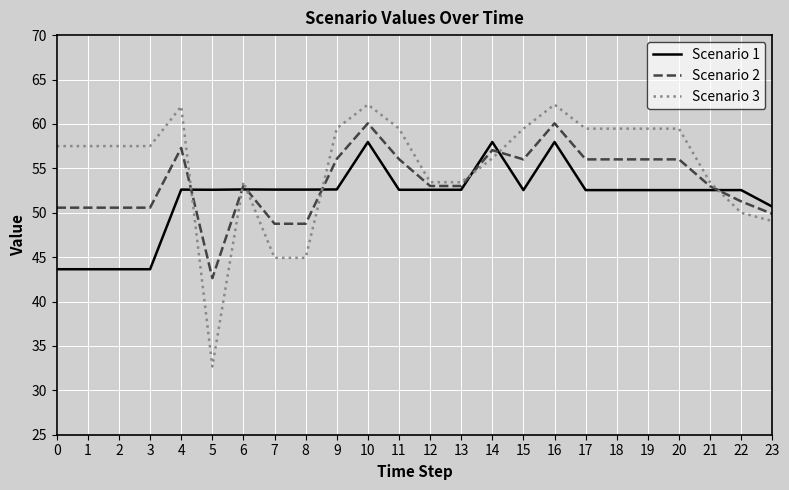

True or false: Scenario 1 and Scenario 2 cross at least once.

True